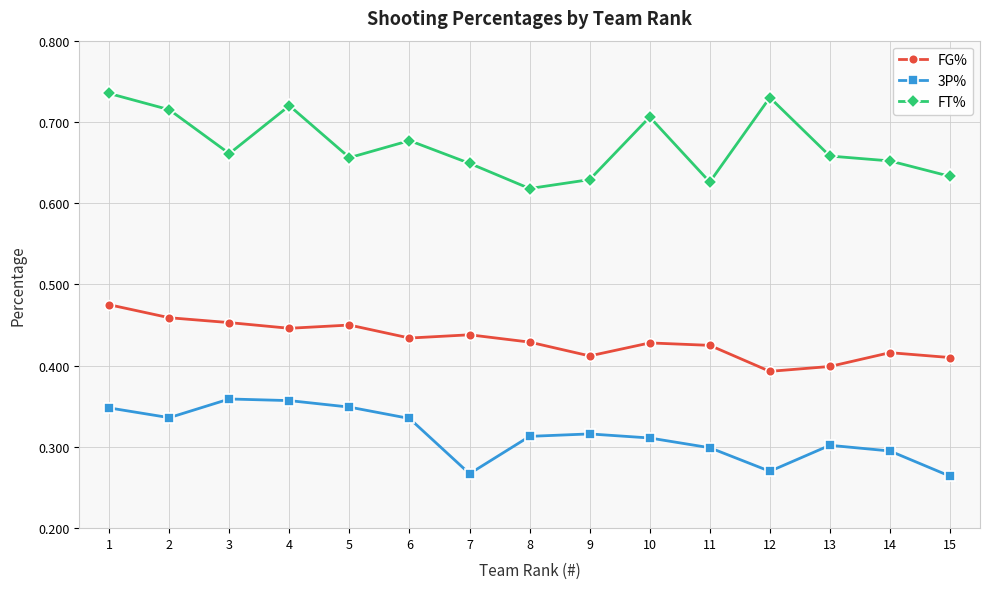

What is the difference between the maximum and minimum values in the FT% series?

0.1